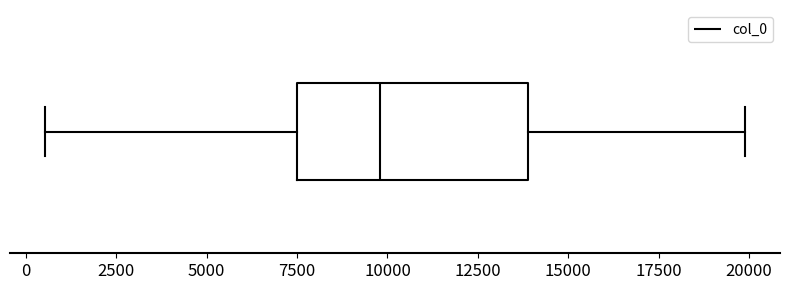

Read this box plot against the x-axis: the position of the median line, the range covered by the box, and the ends of both whiskers. The values are not printed on the chart, so give them approximately, as read against the axis.

median 10000, box 7500 to 14000, whiskers 500 to 20000